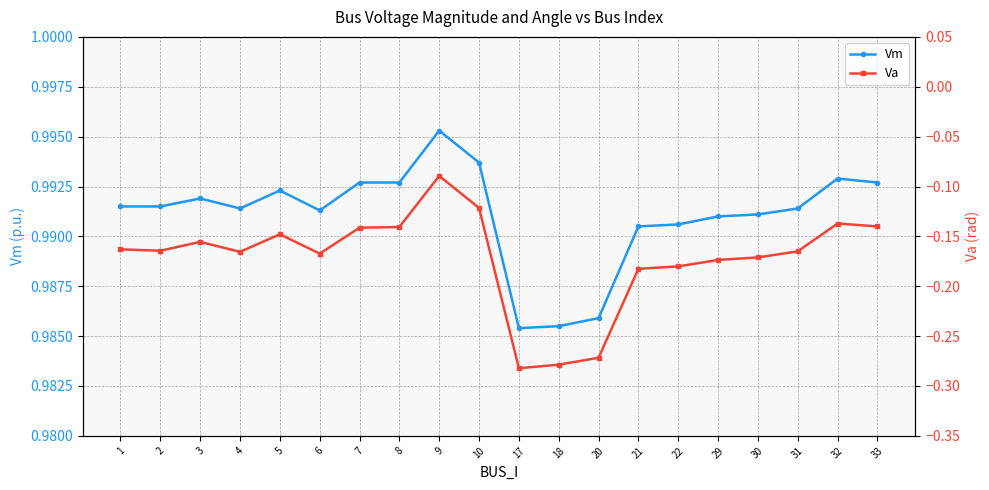

The Vm series shows 1.0 at 10. True or false?

True